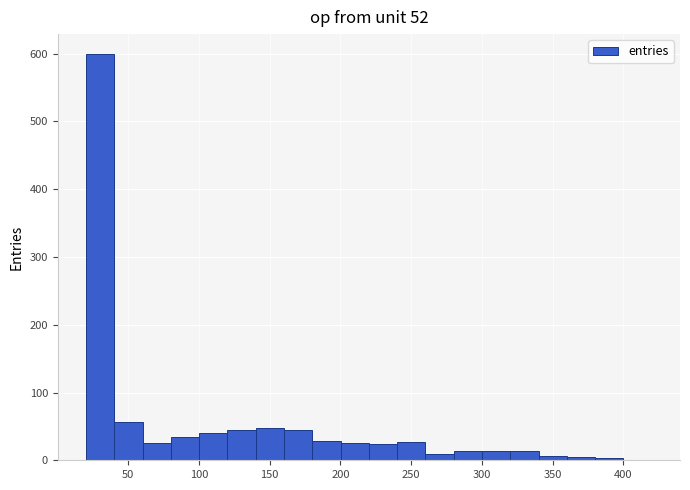

Reading left to right, list every bar in this chart as the range it spans on the x-axis followed by its height. Neither the bar edges nor the heights are printed on the chart, so give them approximately, as read against the axes.

20 to 40: 600
40 to 60: 60
60 to 80: 30
80 to 100: 30
100 to 120: 40
120 to 140: 40
140 to 160: 50
160 to 180: 40
180 to 200: 30
200 to 220: 30
220 to 240: 20
240 to 260: 30
260 to 280: 10
280 to 300: 10
300 to 320: 10
320 to 340: 10
340 to 360: under 10
360 to 380: under 10
380 to 400: under 10
400 to 420: under 10